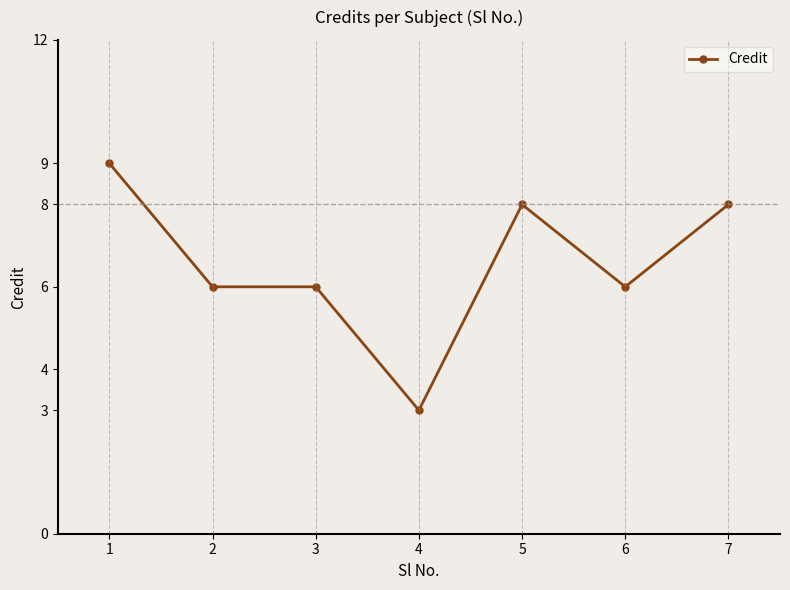

Reading right to left, what are all the values shown in this chart?

8	6	8	3	6	6	9